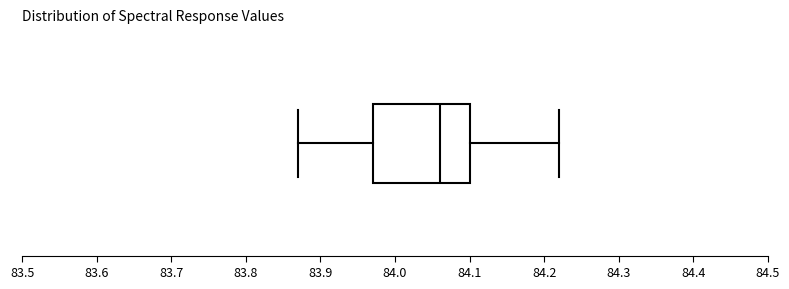

Transcribe this box plot: give where the median line is, the range the box spans, and where the two whiskers end, as read against the x-axis. The values are not printed on the chart, so give them approximately, as read against the axis.

median 84.06, box 83.97 to 84.10, whiskers 83.87 to 84.22